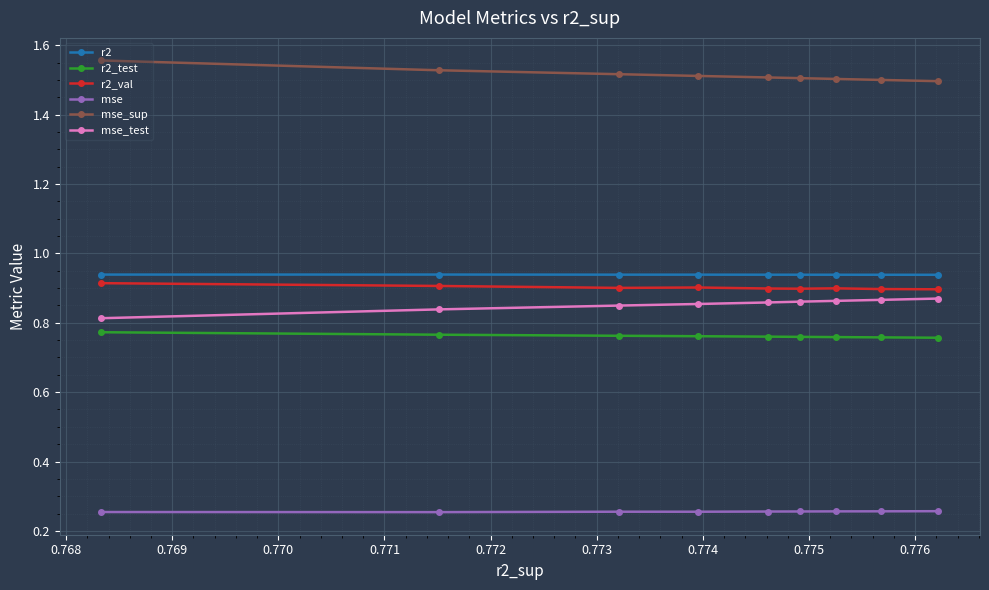

Which series has the largest total across all categories?

mse_sup